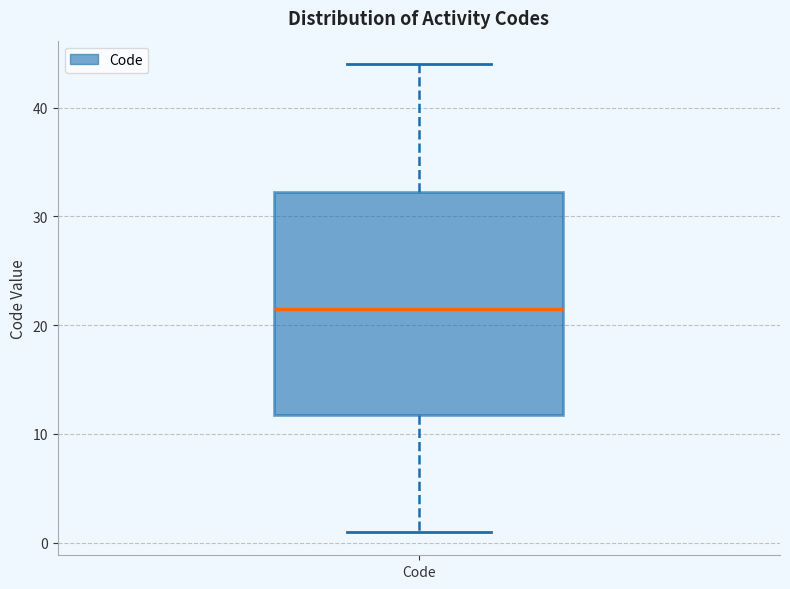

Transcribe this box plot: give where the median line is, the range the box spans, and where the two whiskers end, as read against the y-axis. The values are not printed on the chart, so give them approximately, as read against the axis.

median 22, box 12 to 32, whiskers 1 to 44